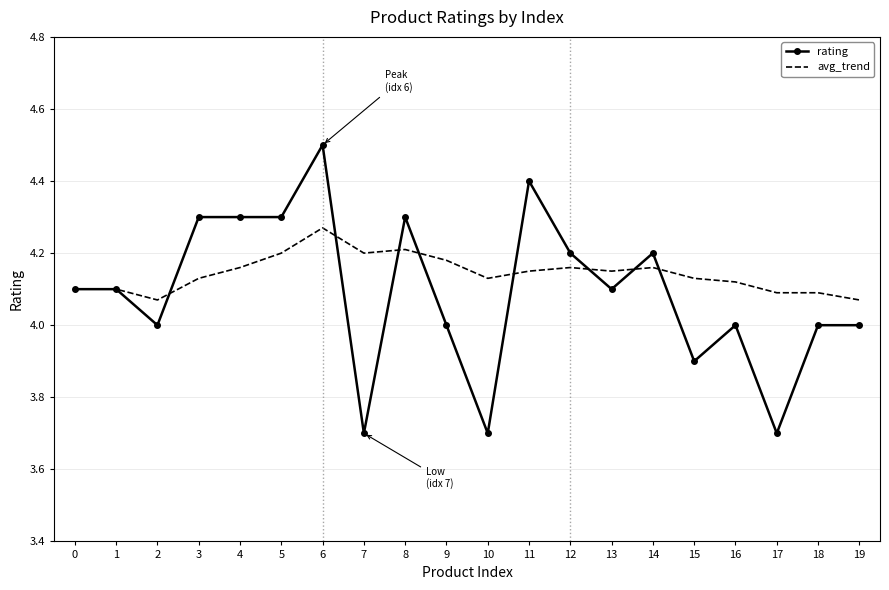

The value of avg_trend at 5 is 2.6. True or false?

False